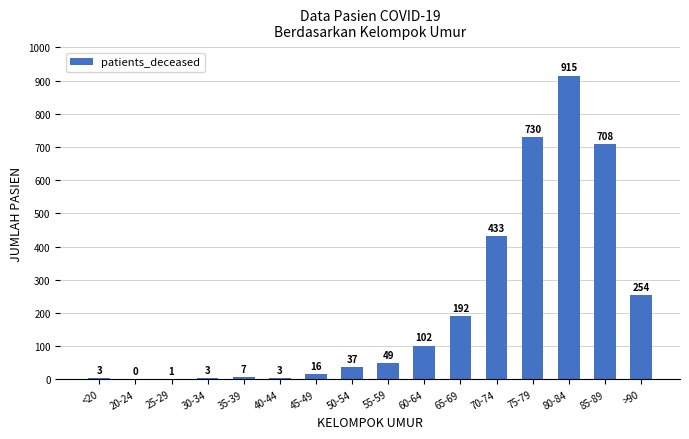

What is the sum of all values?

3453